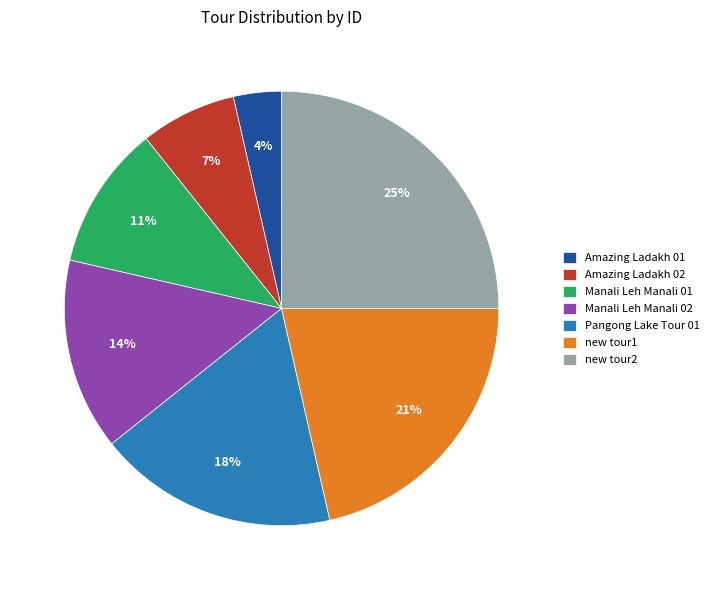

Do Manali Leh Manali 01 and new tour1 together represent more than half of the pie?

No